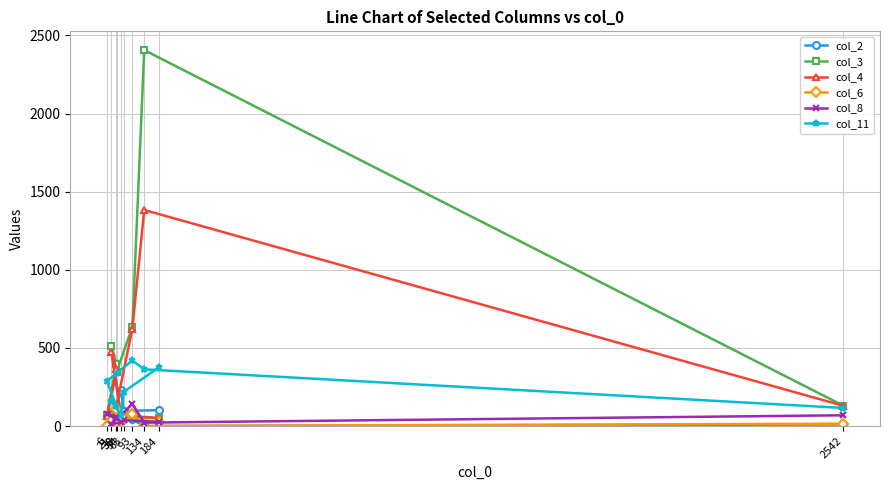

True or false: col_8 and col_11 intersect in this chart.

False